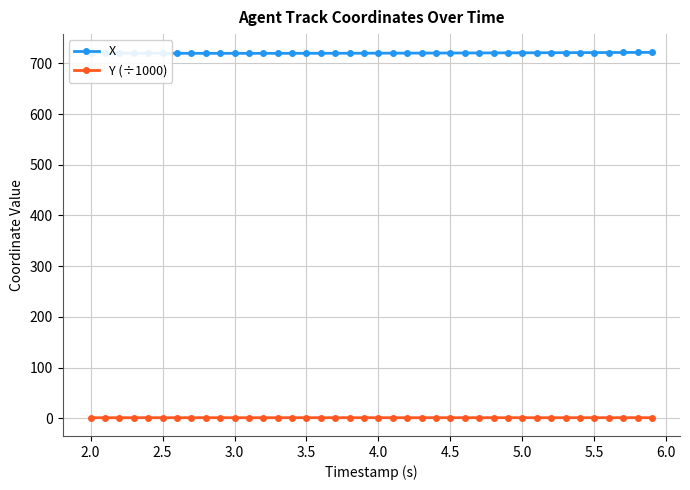

What is the difference between the maximum and minimum values in the X series?

1.9